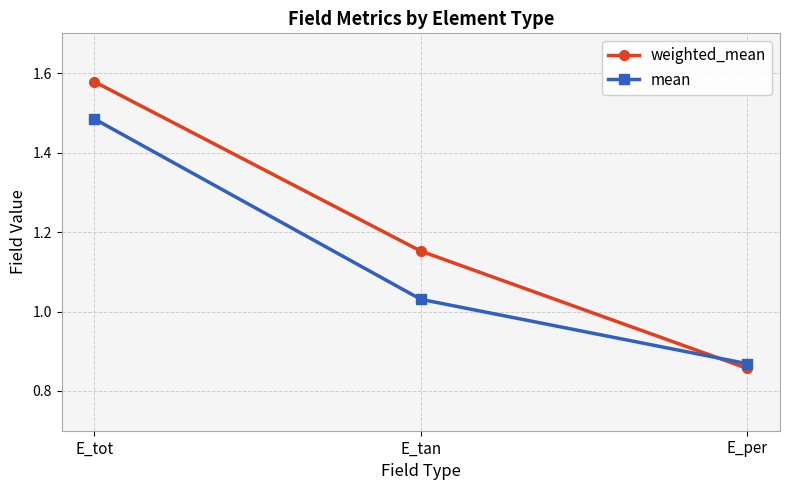

List the labels in order of weighted_mean value, smallest first.

E_per, E_tan, E_tot